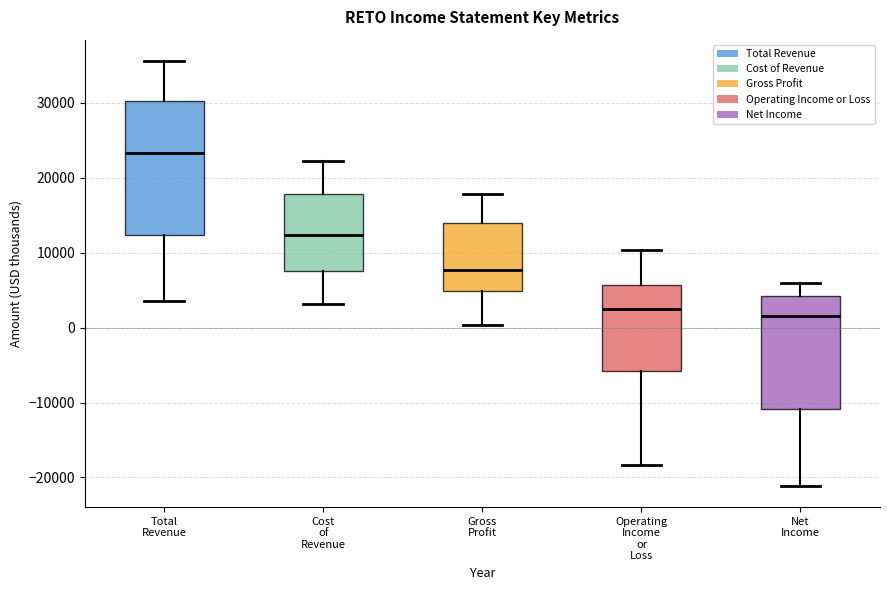

Which box has the highest median line?

Total Revenue